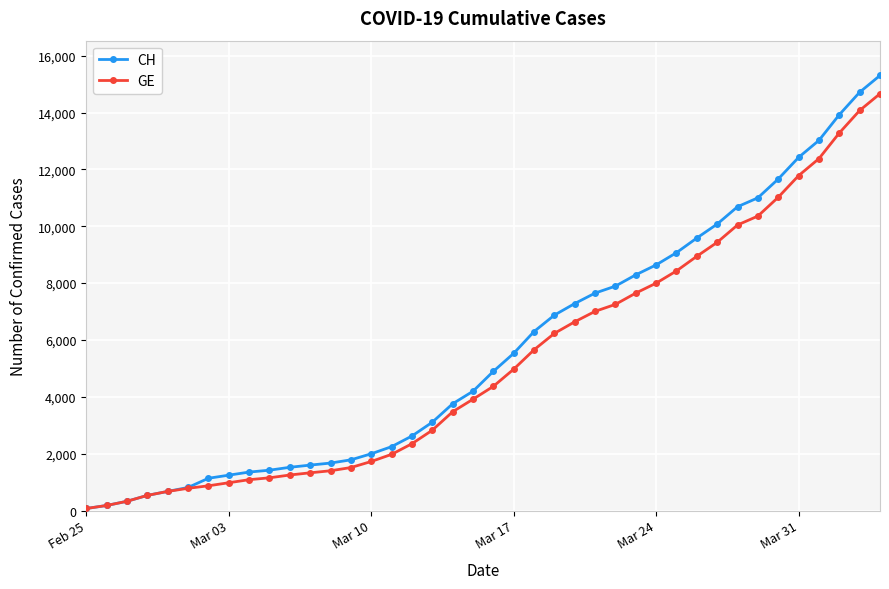

What is the maximum value for CH?

15304